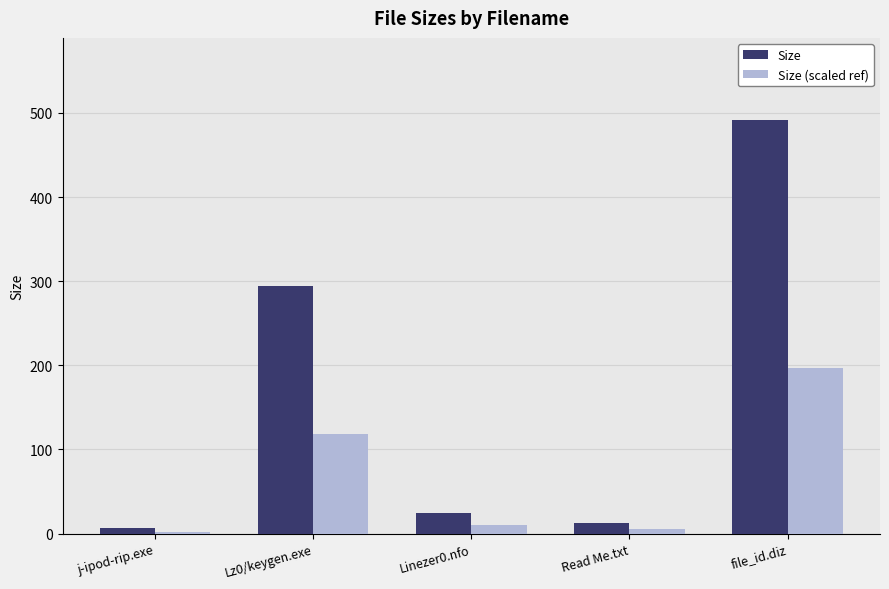

What is the difference between the maximum and minimum values in the Size series?

485.0